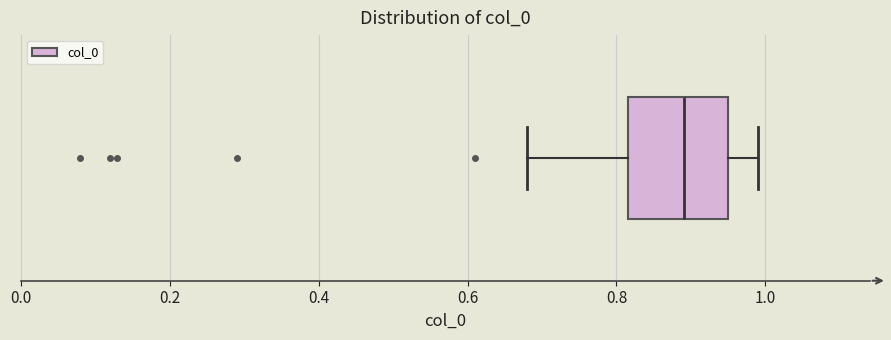

Read this box plot against the x-axis: the position of the median line, the range covered by the box, and the ends of both whiskers. The values are not printed on the chart, so give them approximately, as read against the axis.

median 0.90, box 0.82 to 0.96, whiskers 0.68 to 1.00